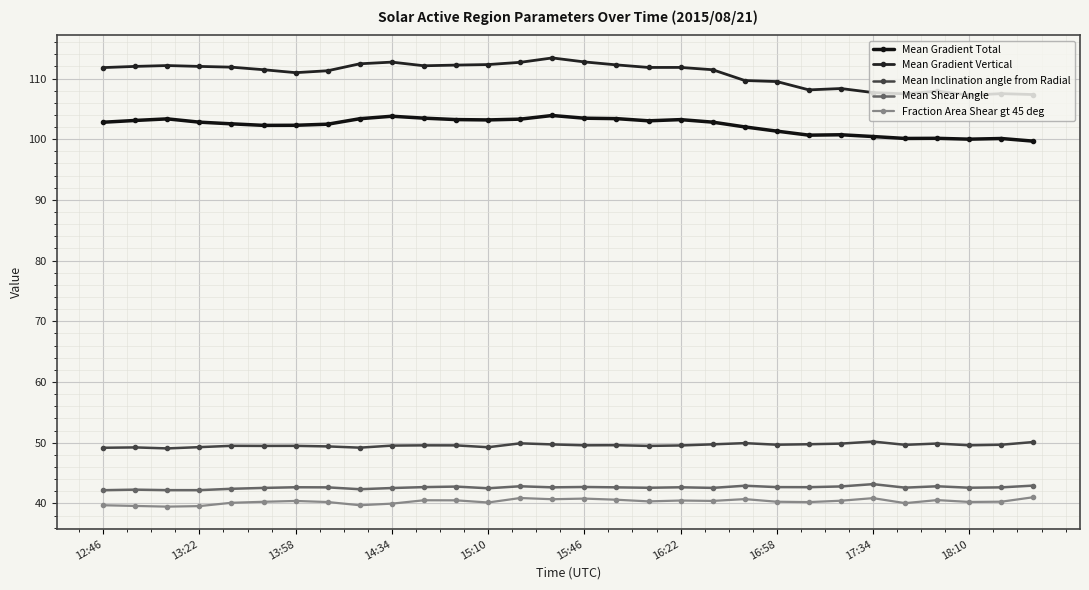

How many lines are shown in the chart?

5